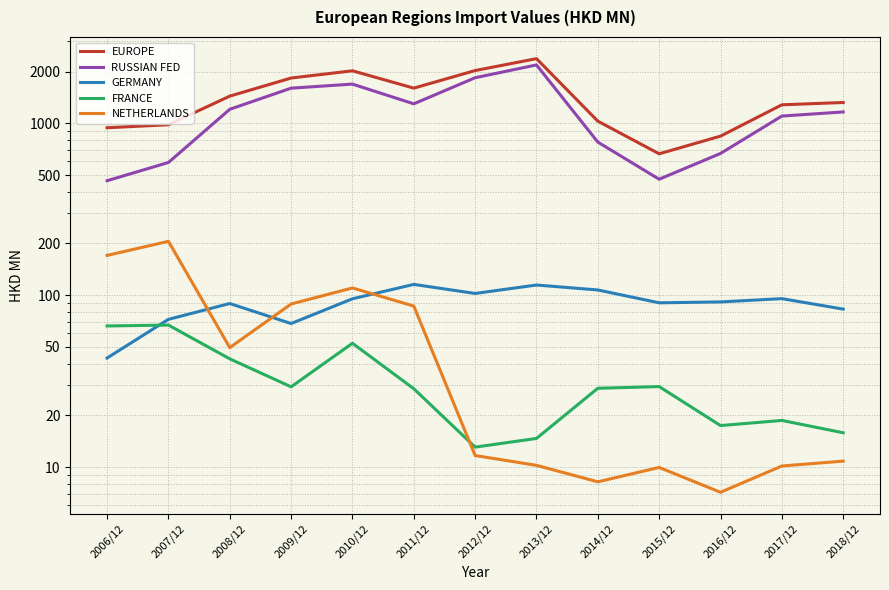

What is the sum of the RUSSIAN FED values at 2006/12 and 2012/12?

2306.3